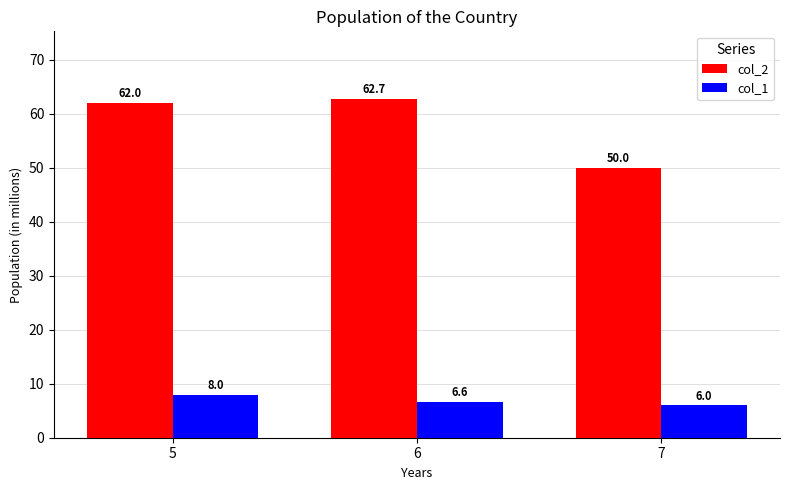

Does the chart contain any negative values?

No